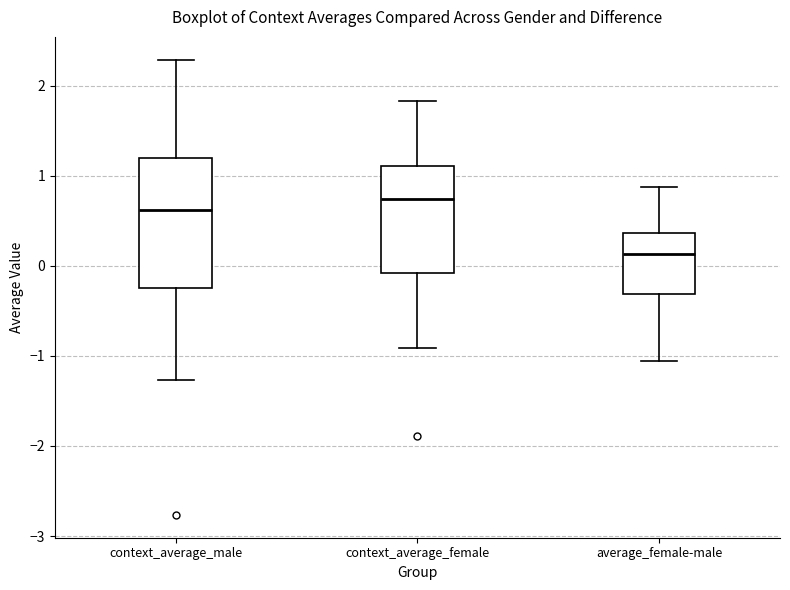

Reading left to right, read every box against the y-axis: the position of its median line, the range the box covers, and the ends of its whiskers. The values are not printed on the chart, so give them approximately, as read against the axis.

context_average_male: median 0.6, box -0.2 to 1.2, whiskers -1.3 to 2.3
context_average_female: median 0.7, box -0.1 to 1.1, whiskers -0.9 to 1.8
average_female-male: median 0.1, box -0.3 to 0.4, whiskers -1.1 to 0.9